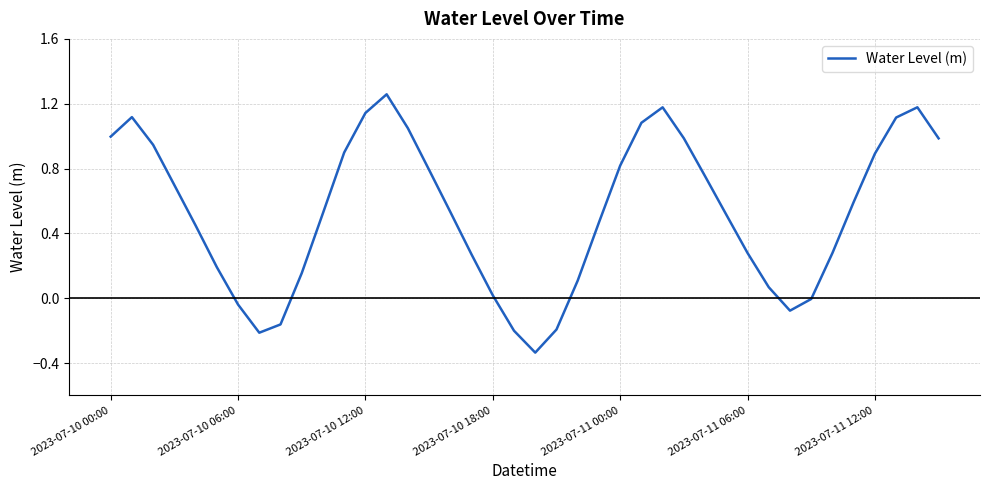

What is the difference between the maximum and minimum values?

1.6